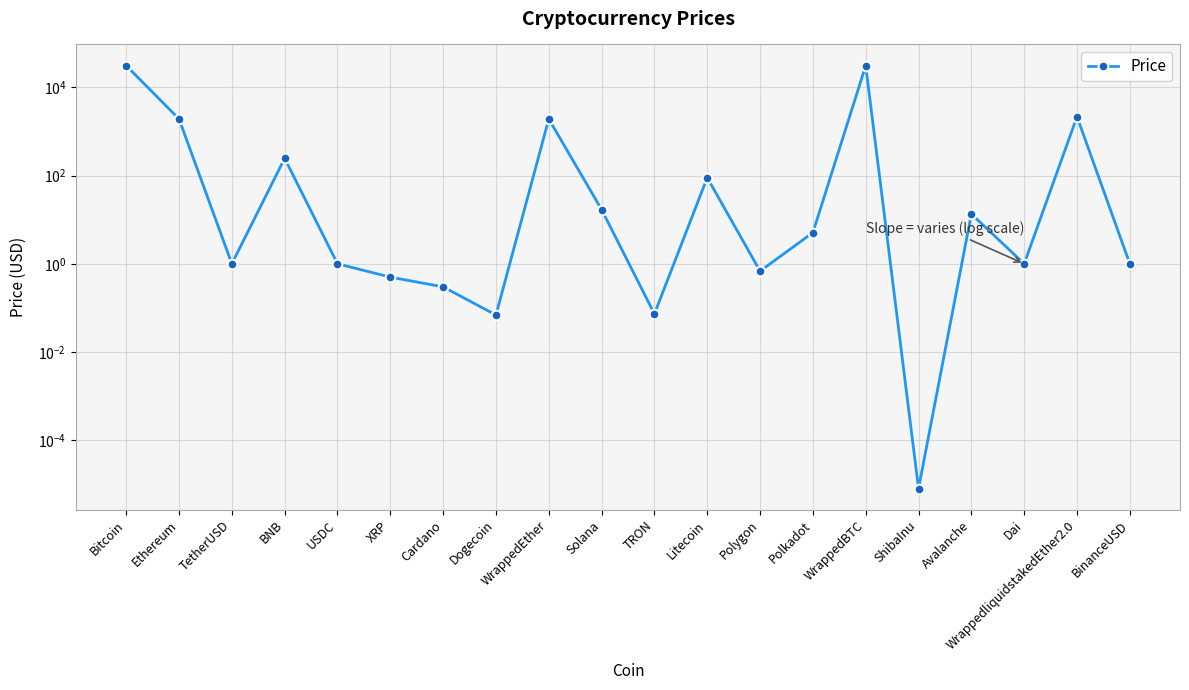

How many points are higher than both their immediate neighbors (excluding endpoints)?

6